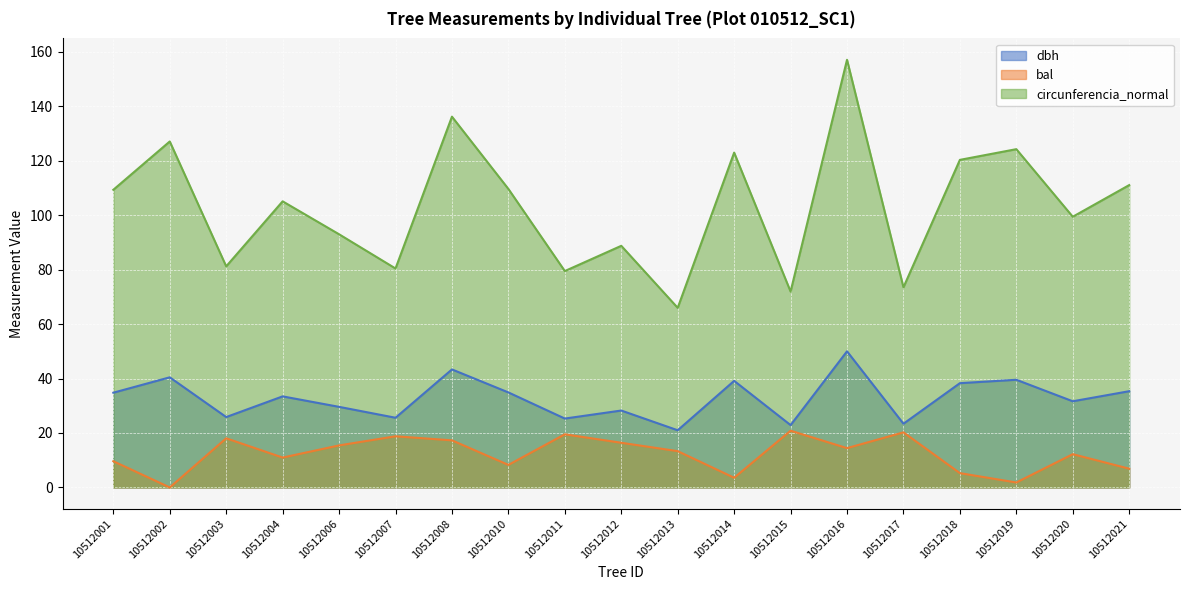

True or false: bal has a value of 24.5 at 10512016.

False